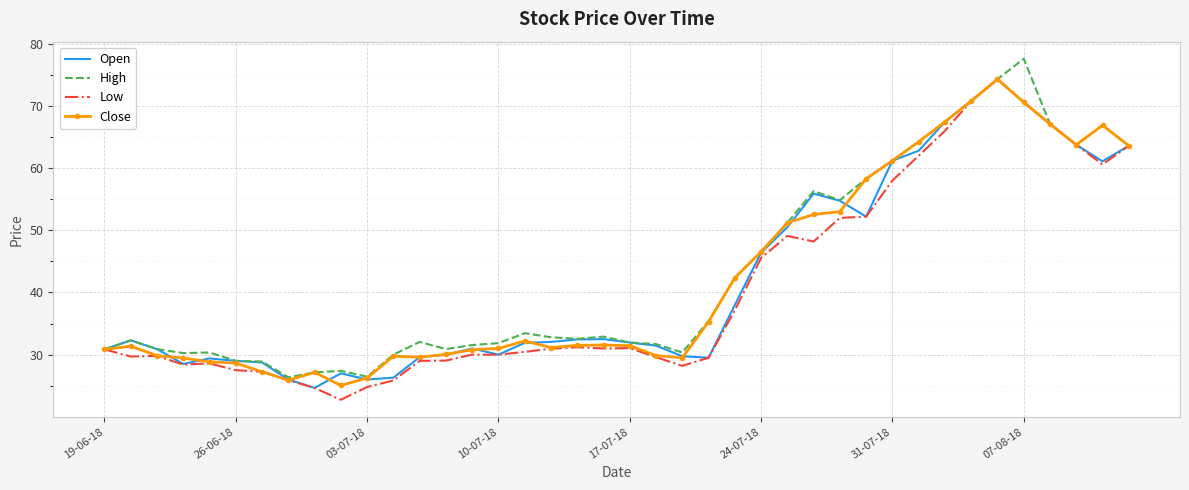

What is the maximum value shown in the chart?

77.6